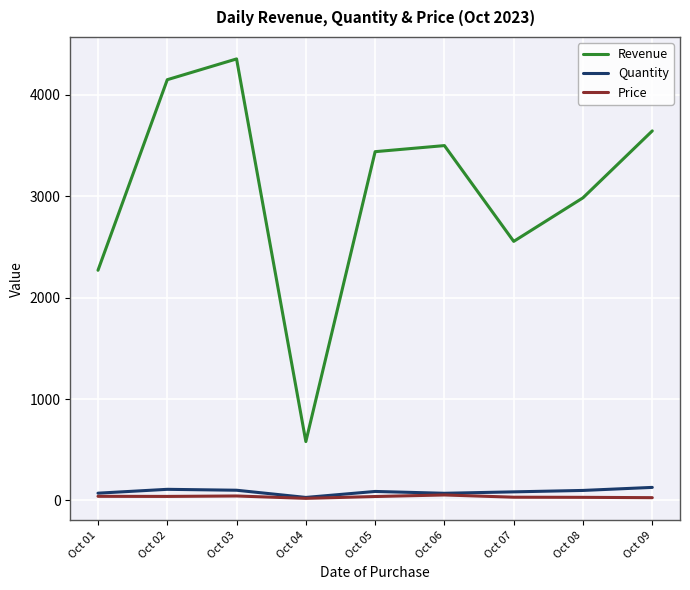

What is the highest value of the Quantity series?

128.0